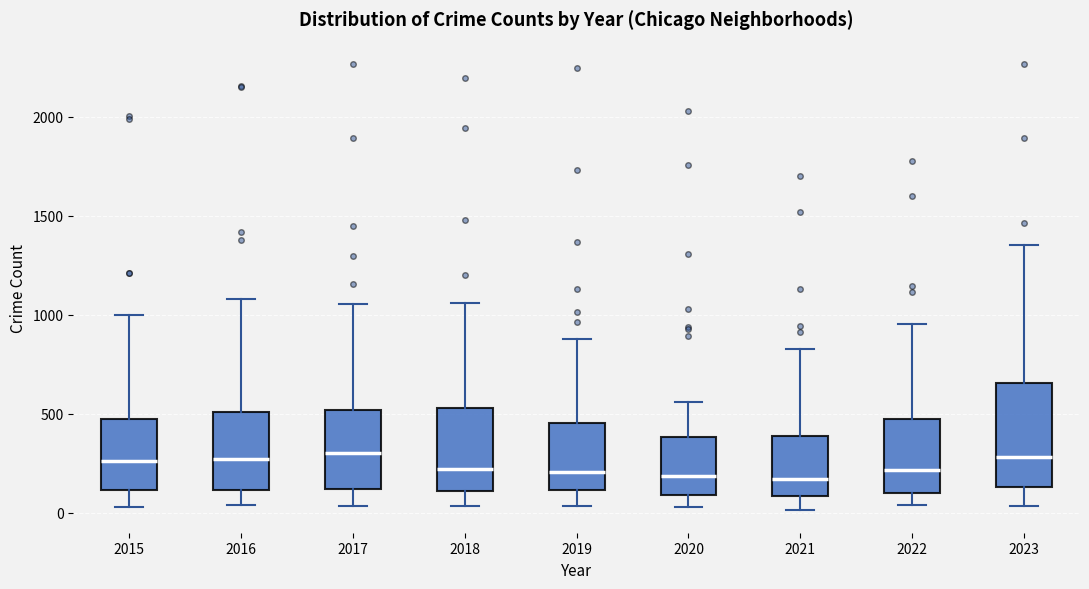

Where is the upper edge of the box at x = 2021 on the y-axis? The values are not printed on the chart, so give them approximately, as read against the axis.

400